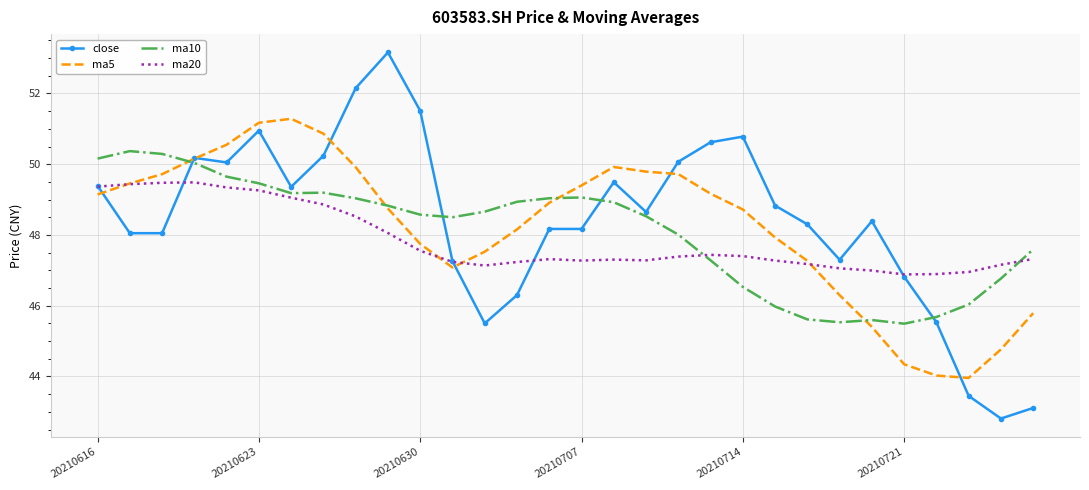

Which series has the widest spread of values?

close